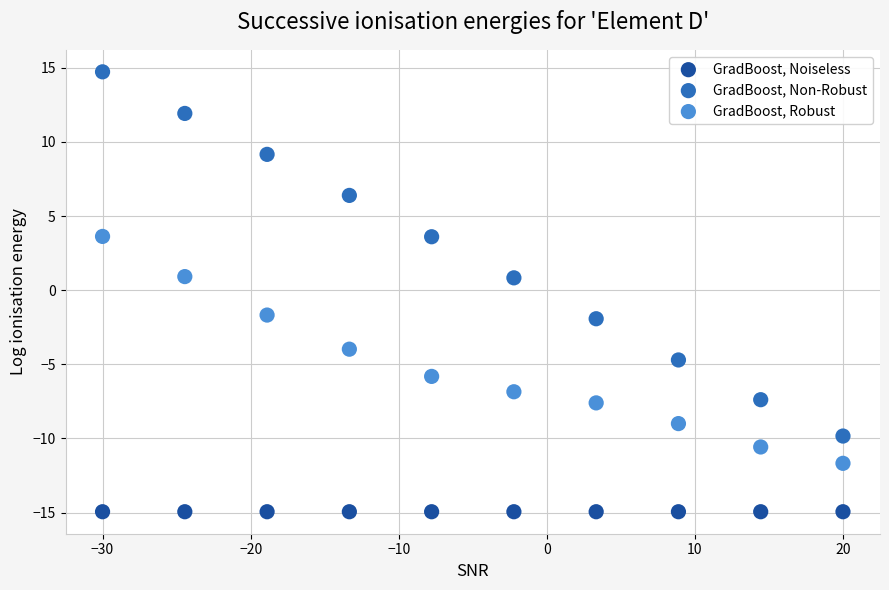

Which series reaches the minimum Y coordinate?

GradBoost, Noiseless